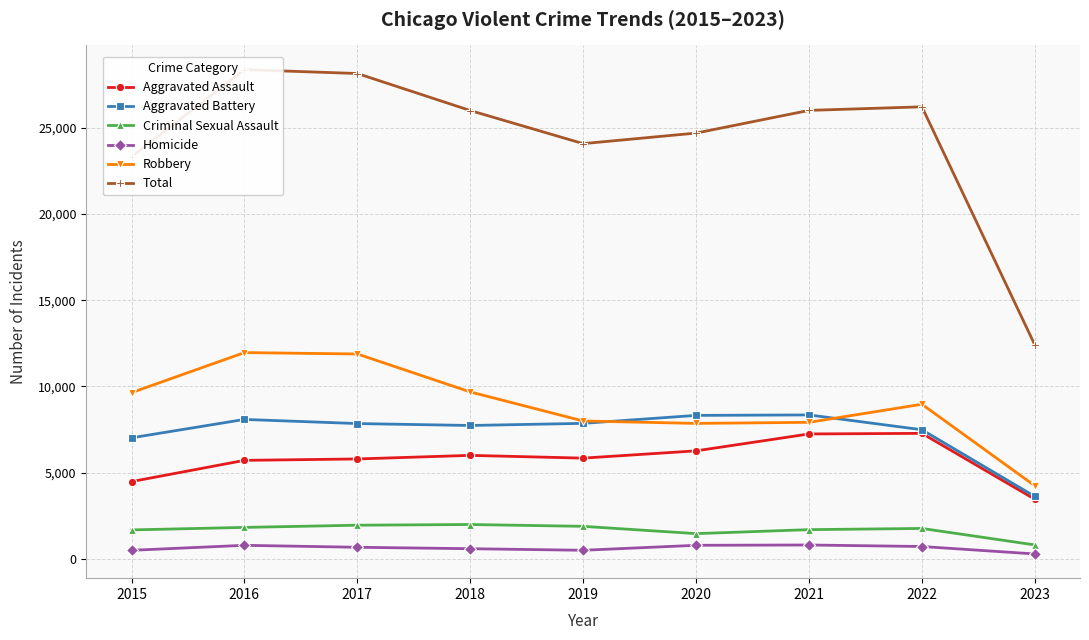

What is the lowest value of the Robbery series?

4235